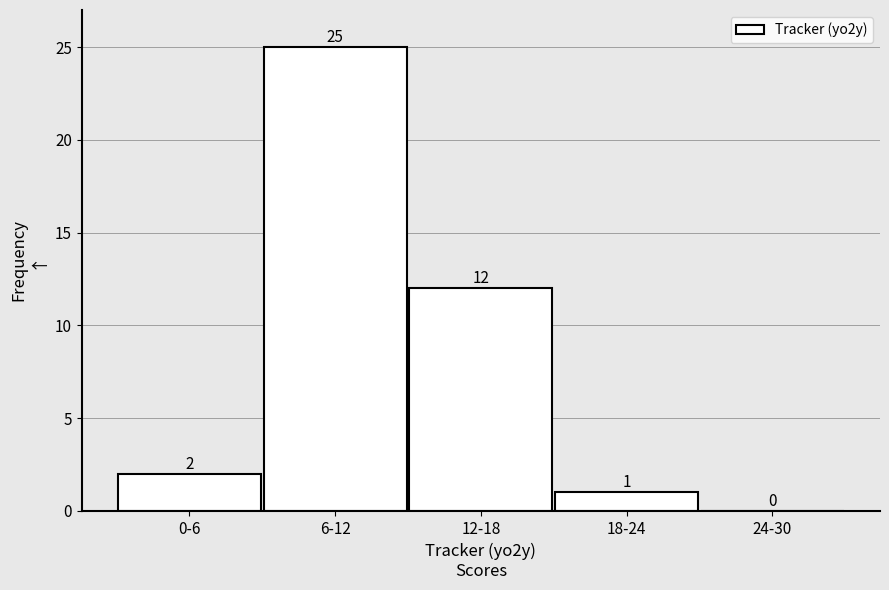

Reading left to right, what are all the values shown in this chart?

0-6=2	6-12=25	12-18=12	18-24=1	24-30=0